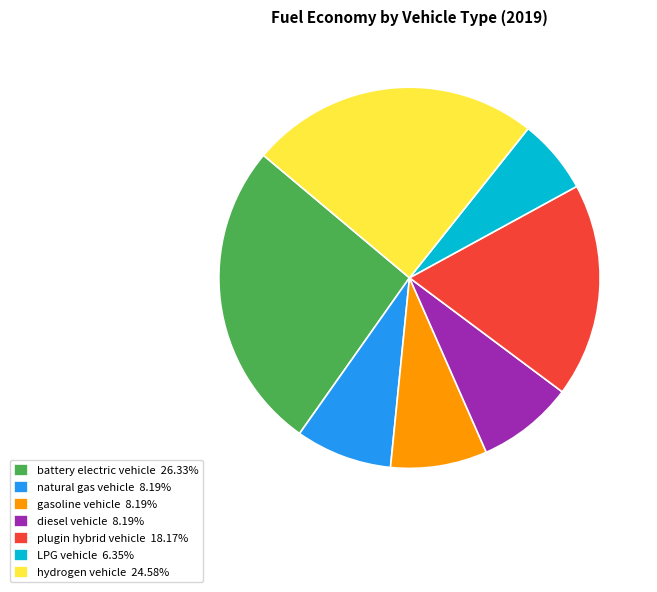

True or false: battery electric vehicle accounts for 36% of the total.

False